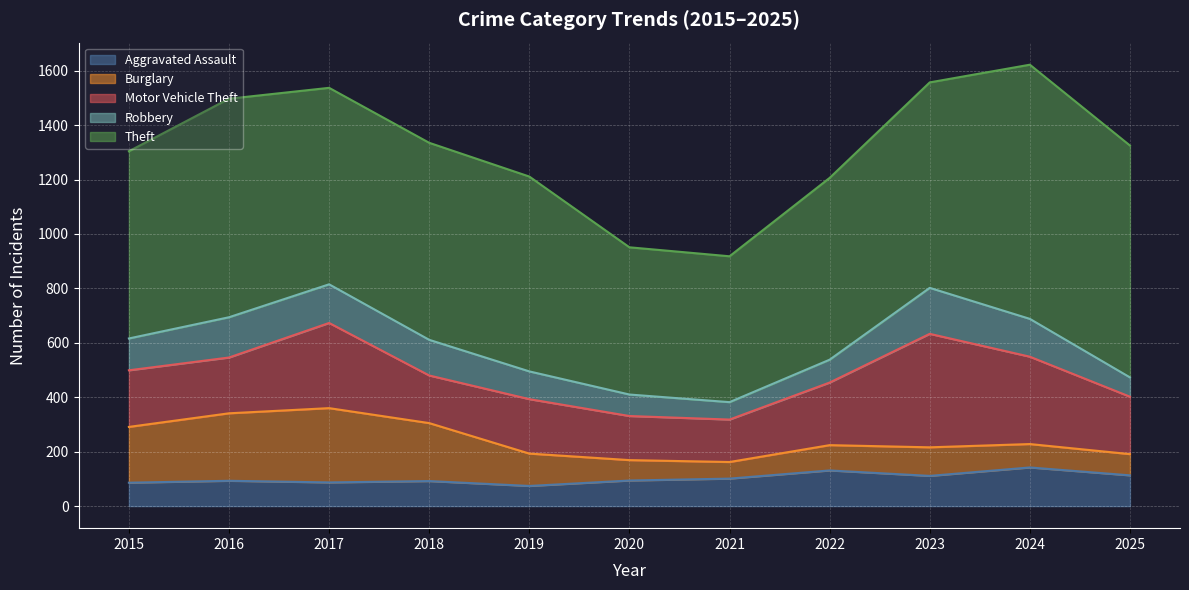

What is the difference between the highest and lowest values at 2015?

602